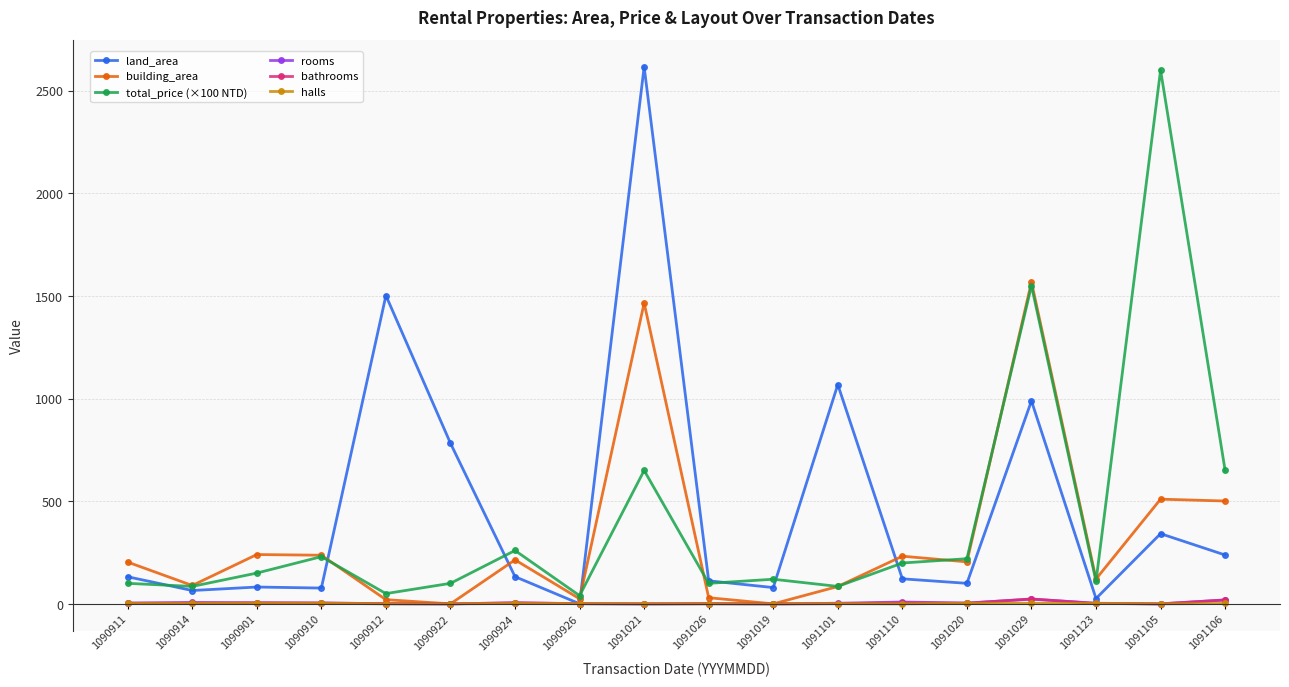

In bathrooms, how many points are higher than both neighbors (excluding endpoints)?

5